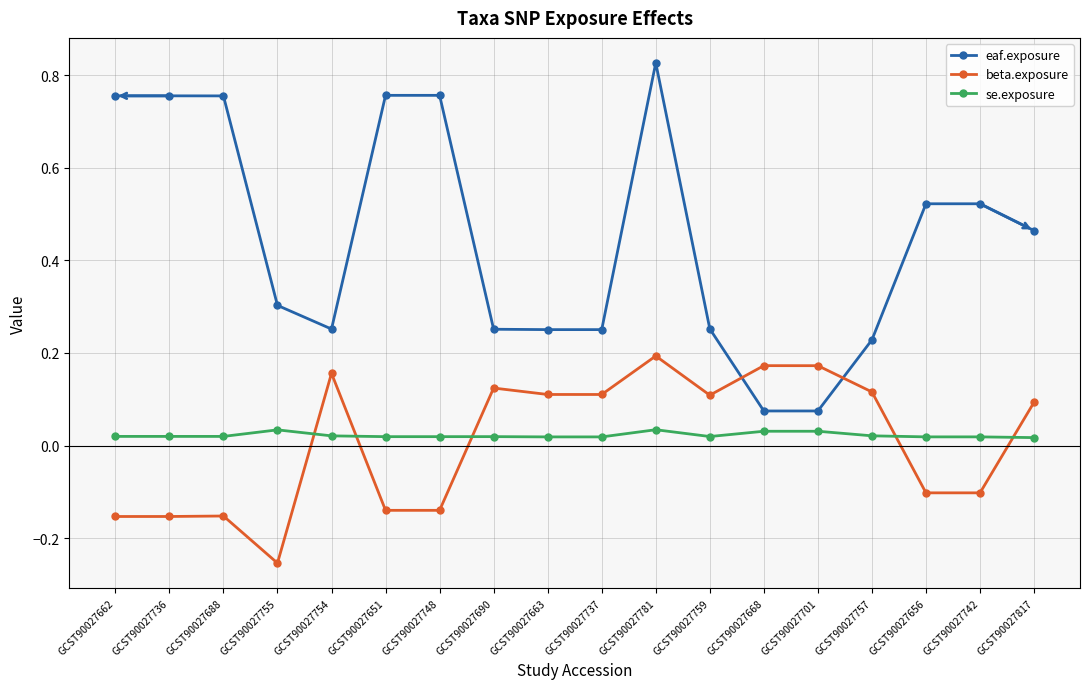

Which category has the lowest value across all series?

GCST90027755